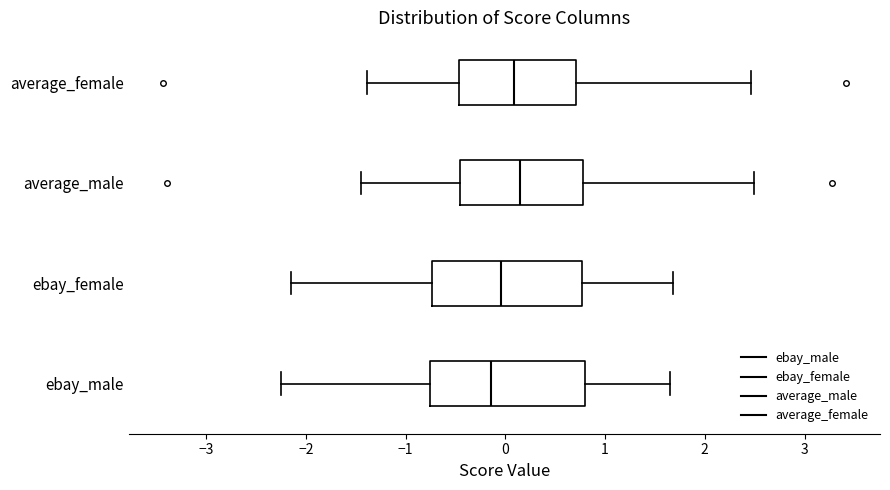

Reading bottom to top, read every box against the x-axis: the position of its median line, the range the box covers, and the ends of its whiskers. The values are not printed on the chart, so give them approximately, as read against the axis.

ebay_male: median -0.1, box -0.8 to 0.8, whiskers -2.2 to 1.6
ebay_female: median 0.0, box -0.7 to 0.8, whiskers -2.1 to 1.7
average_male: median 0.1, box -0.5 to 0.8, whiskers -1.4 to 2.5
average_female: median 0.1, box -0.5 to 0.7, whiskers -1.4 to 2.5